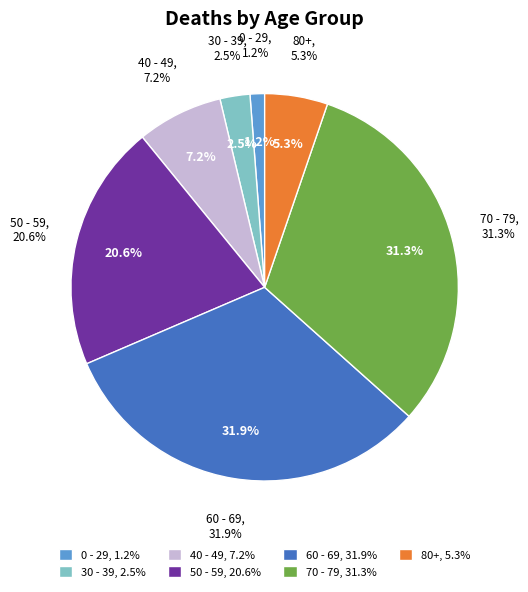

Is there any slice that represents more than half of the pie?

No